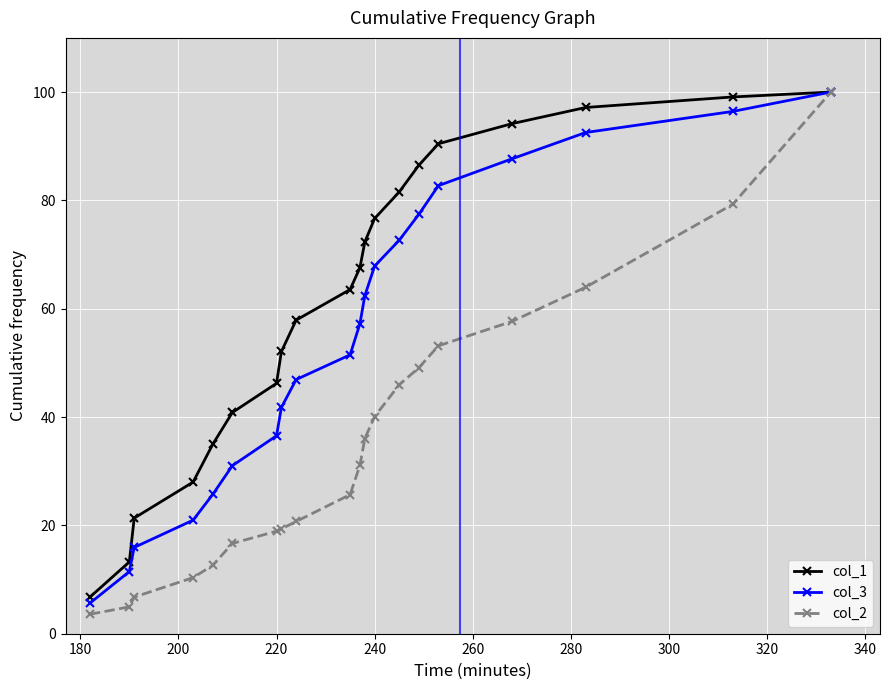

What is the value of the col_1 point at the 8th from the left?

52.1